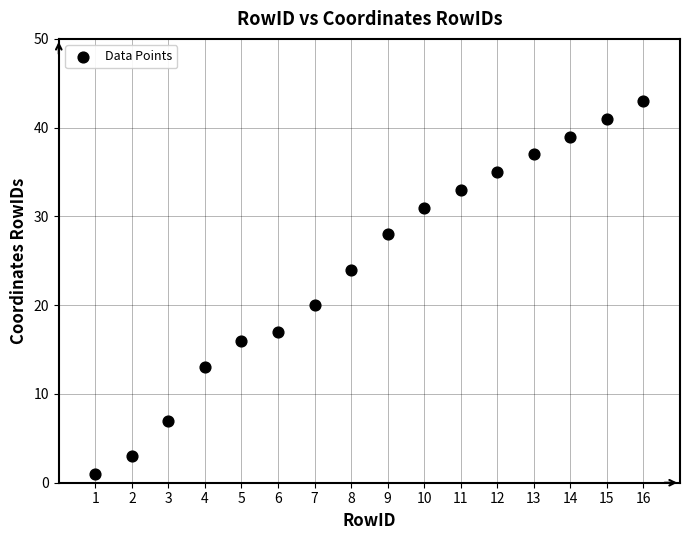

What is the range of Y values (max minus min)?

42